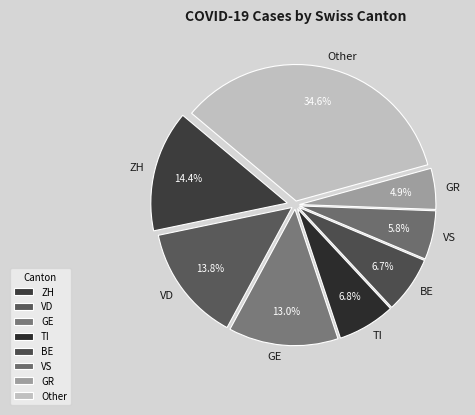

Count the number of slices in the pie.

8